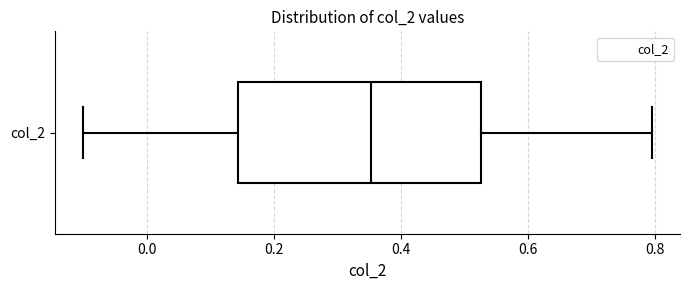

Where is the left edge of the box for col_2 on the x-axis? The values are not printed on the chart, so give them approximately, as read against the axis.

0.14